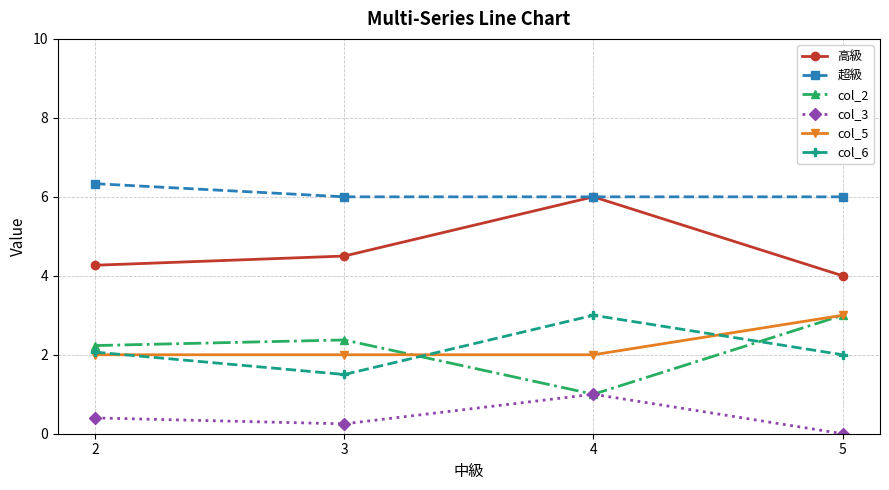

How many data points in col_3 are above 0?

3